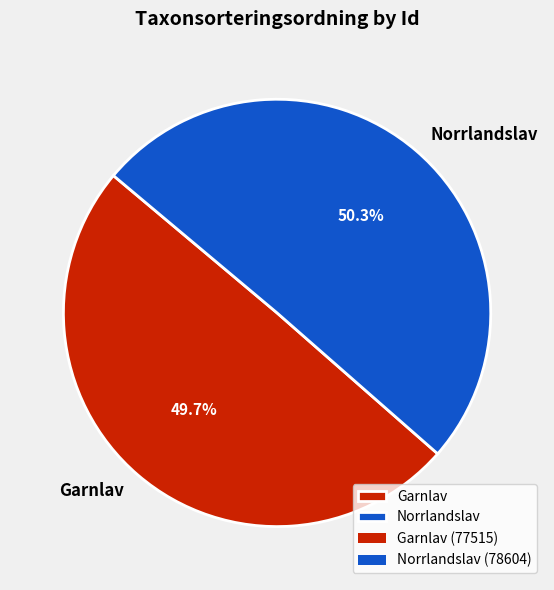

Approximately how many times larger is the value at Norrlandslav compared to Garnlav?

1.0